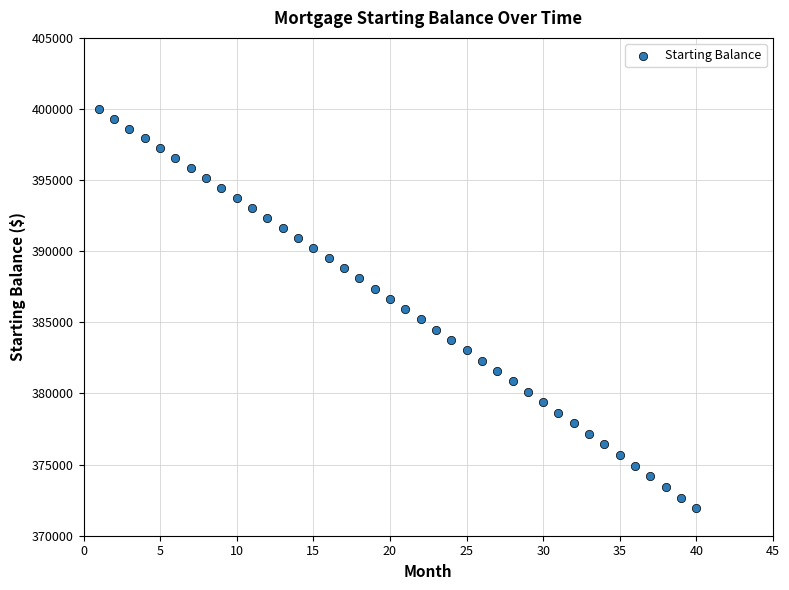

What is the range of X values (max minus min)?

39.0